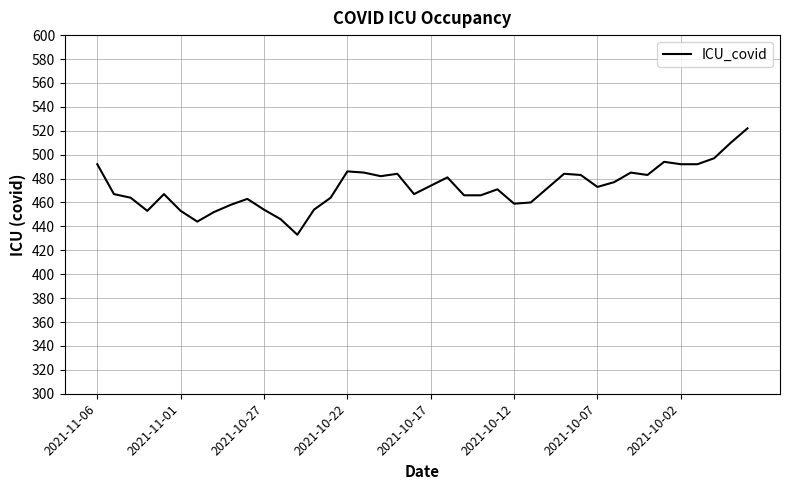

What is the greatest value displayed?

522